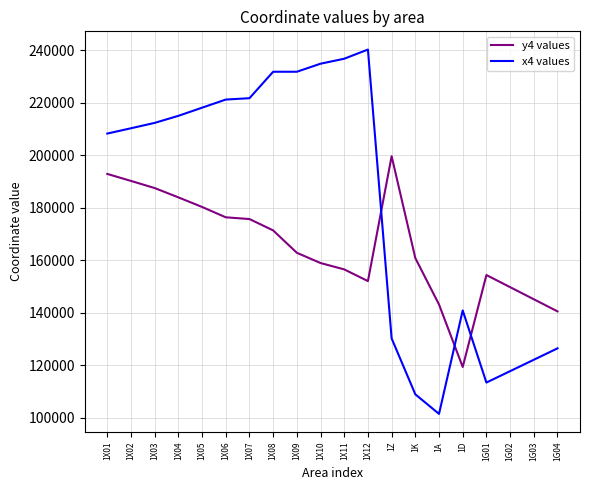

Rank the series at 1X11 from lowest to highest value.

y4 values, x4 values